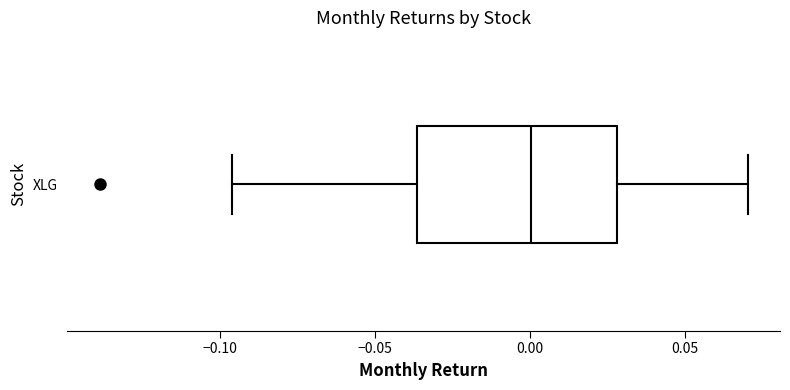

Transcribe this box plot: give where the median line is, the range the box spans, and where the two whiskers end, as read against the x-axis. The values are not printed on the chart, so give them approximately, as read against the axis.

median 0.000, box -0.035 to 0.030, whiskers -0.095 to 0.070